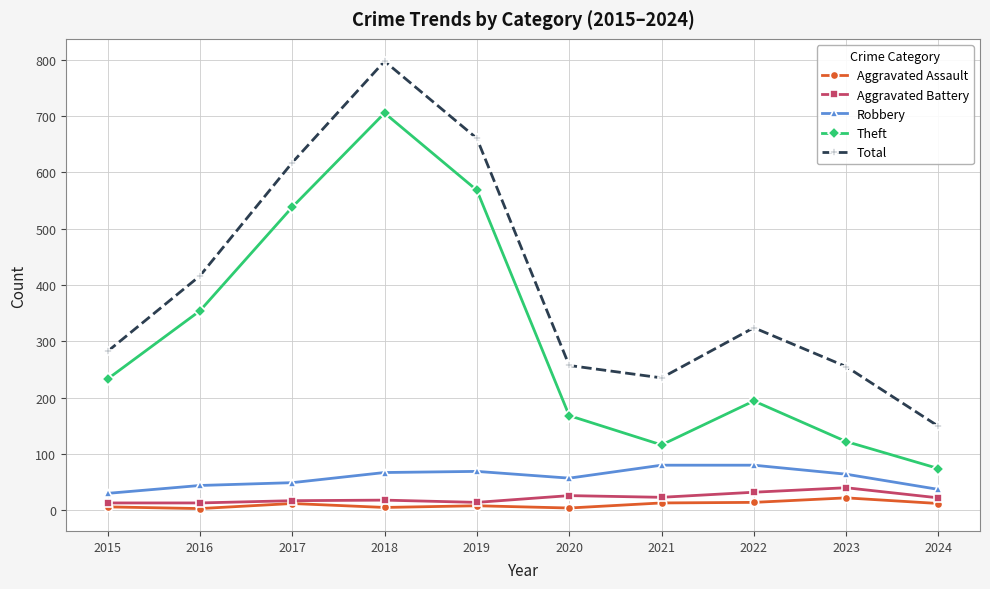

True or false: Total has more than 0 points higher than both neighbors.

True